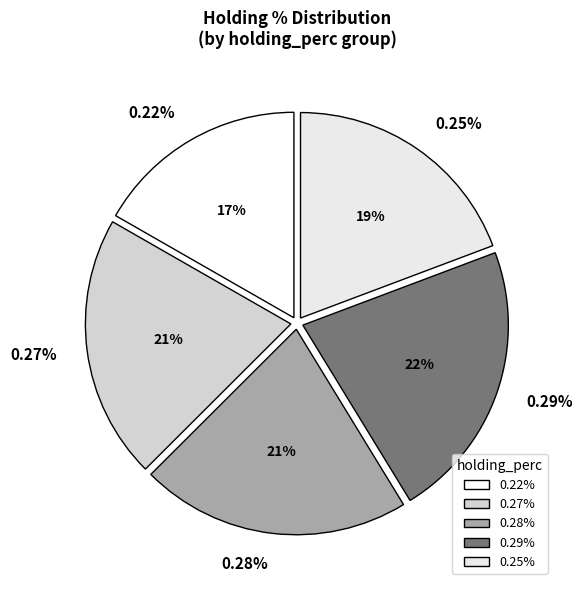

Does 20171021 represent more than half of the total?

No